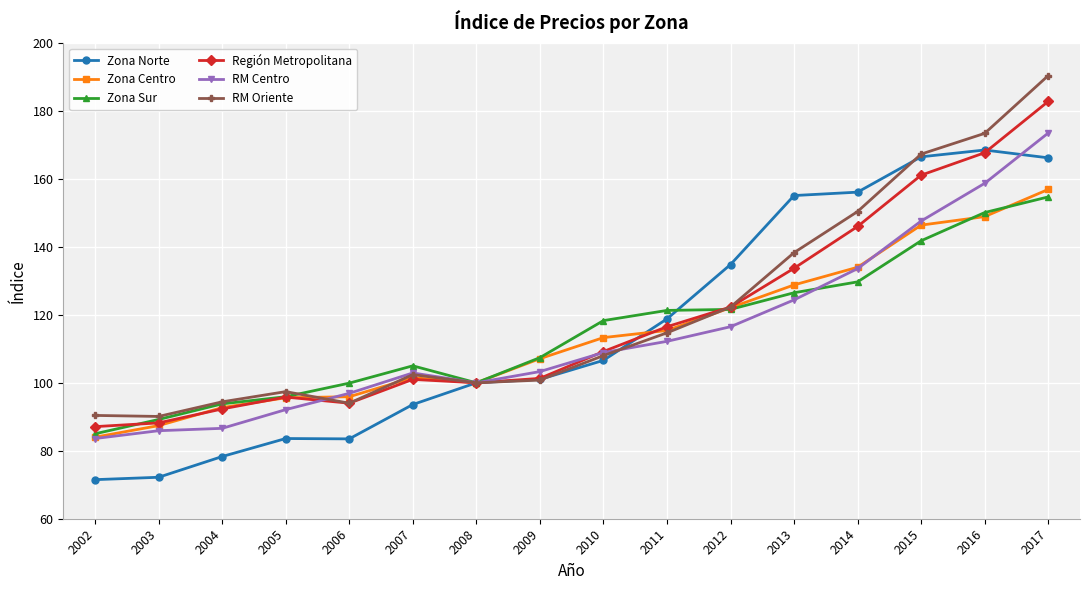

The value of RM Centro at 2003 is 50.0. True or false?

False